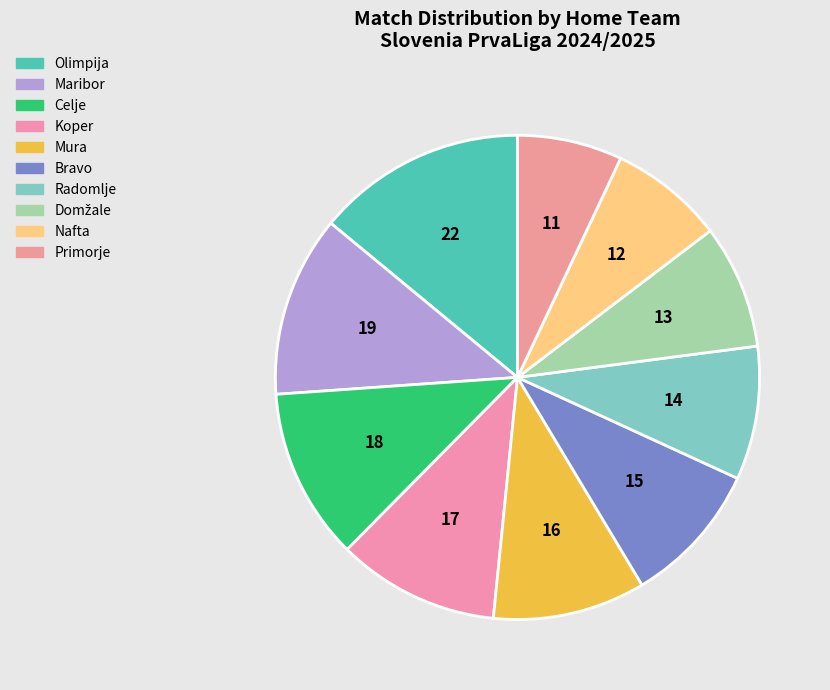

Combined, do Mura and Koper account for over 50%?

No